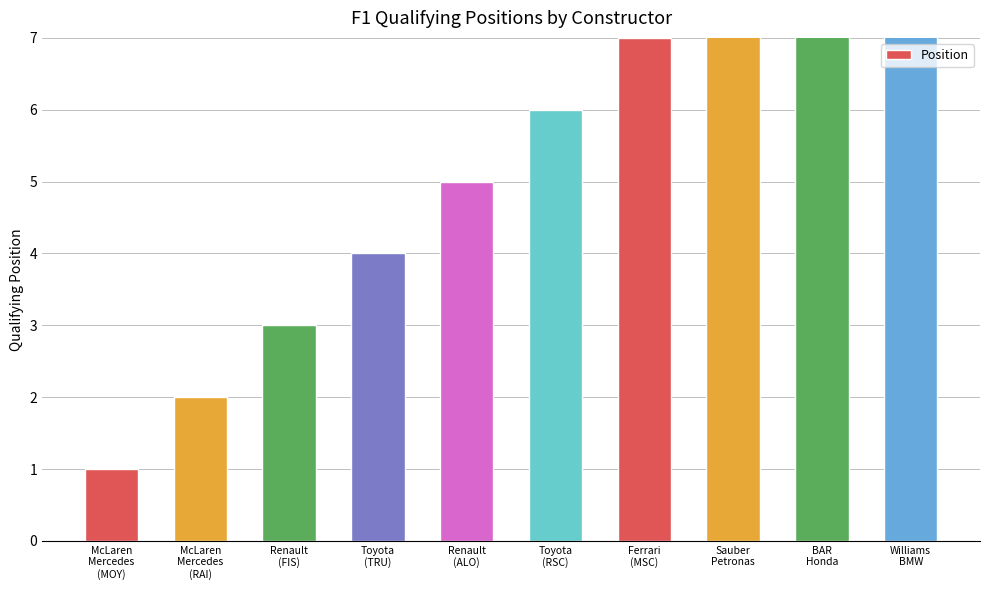

What value does the data have at Toyota
(RSC)?

6